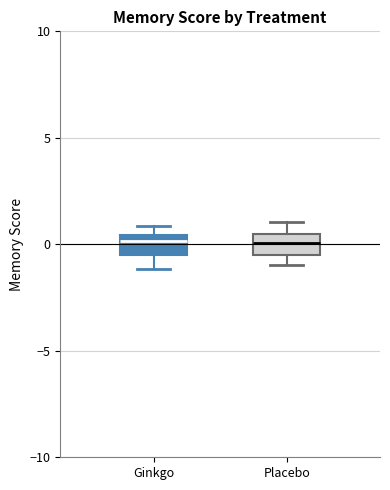

Reading left to right, transcribe this box plot: for each box, give where its median line is, the range the box spans, and where its two whiskers end, as read against the y-axis. The values are not printed on the chart, so give them approximately, as read against the axis.

Ginkgo: median 0.0, box -0.5 to 0.5, whiskers -1.0 to 1.0
Placebo: median 0.0, box -0.5 to 0.5, whiskers -1.0 to 1.0